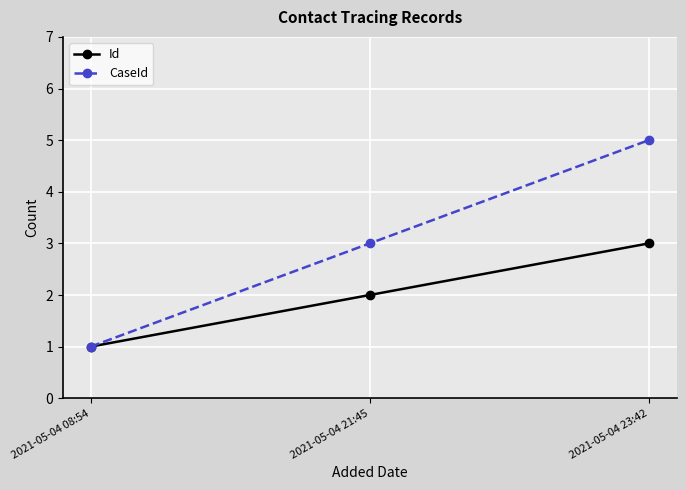

What is the maximum value for Id?

3